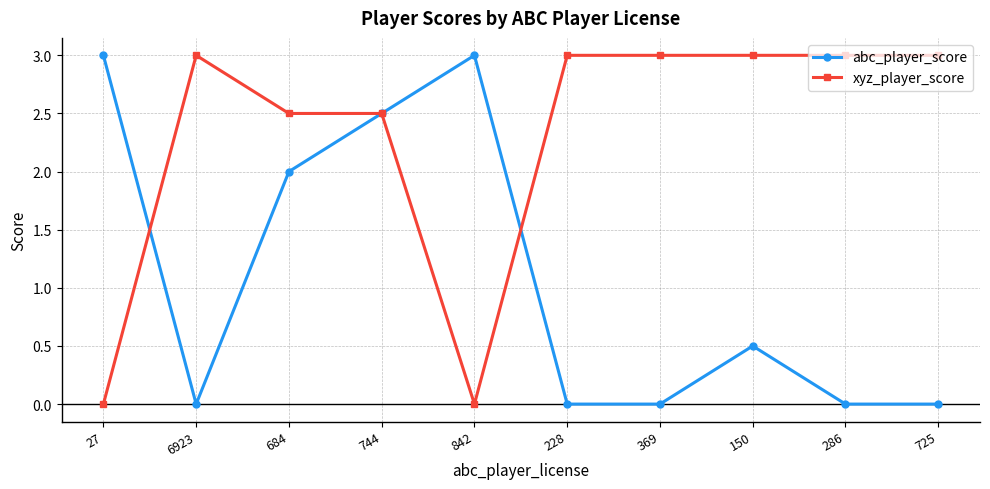

What is the maximum value for abc_player_score?

3.0